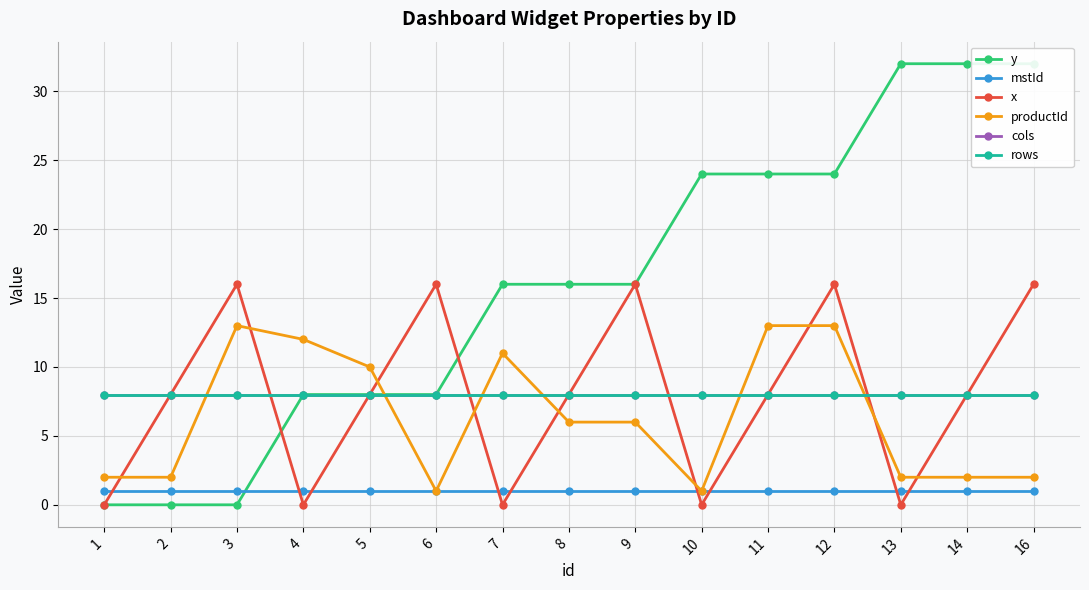

True or false: mstId and cols intersect in this chart.

False